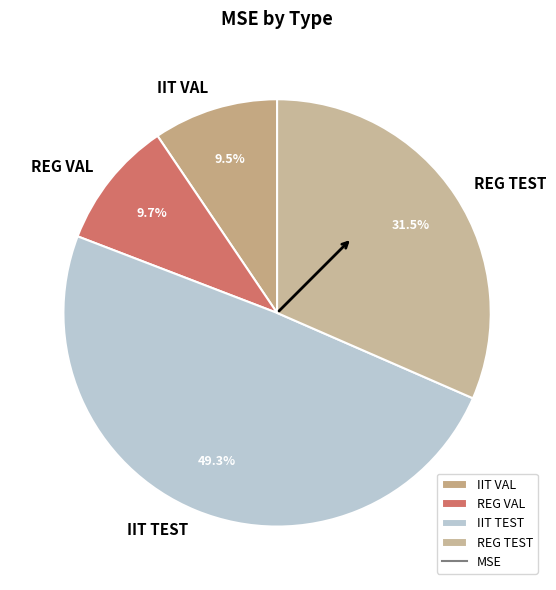

Which slice is the largest?

IIT TEST